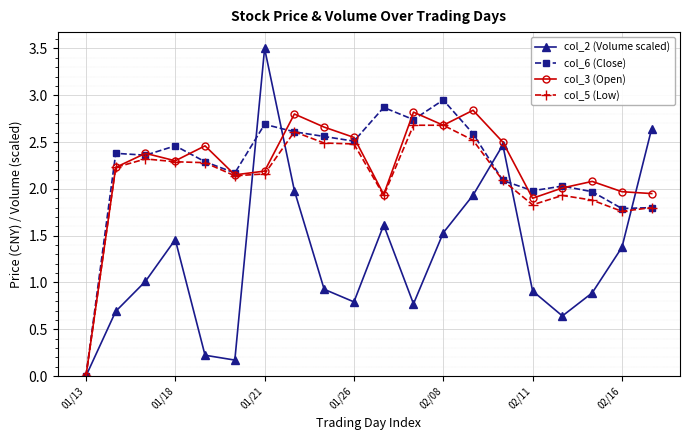

Count the number of data series in this chart.

4